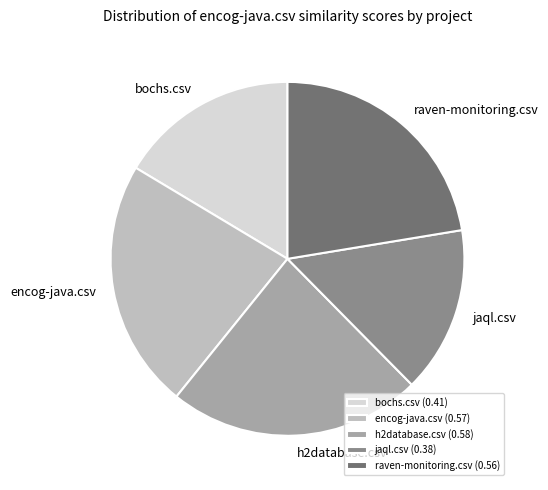

How many slices are in this pie chart?

5